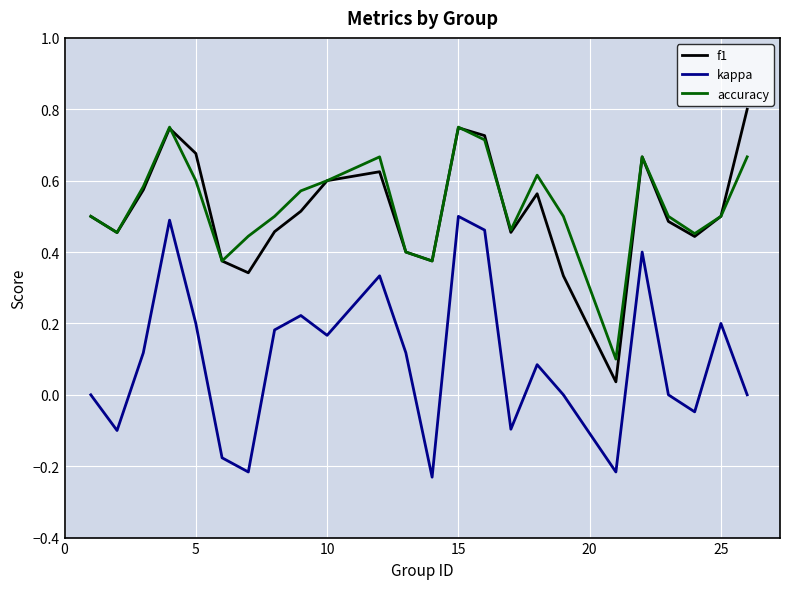

Does the chart have visible grid lines?

Yes